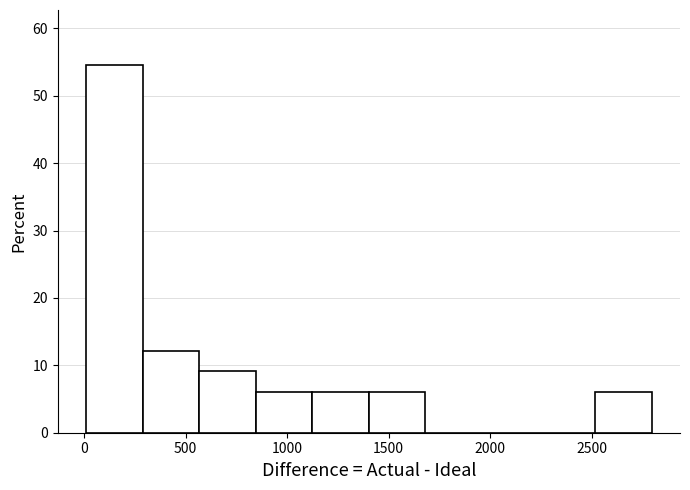

What is the height of the bar covering 300 to 550 on the x-axis? Neither the bar edges nor the heights are printed on the chart, so give them approximately, as read against the axes.

12